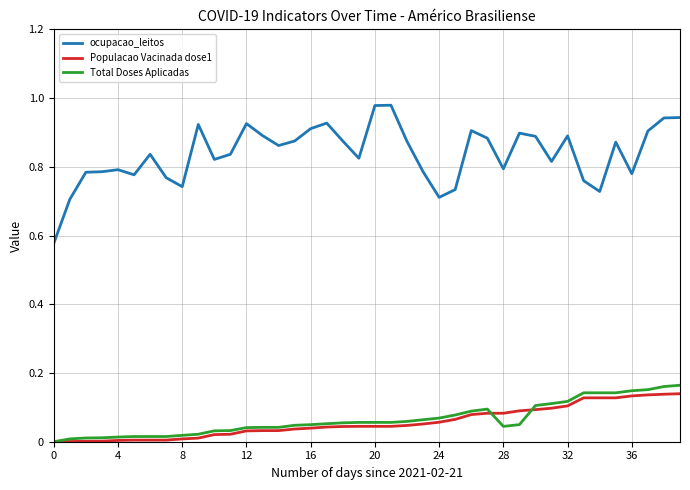

Which series has the widest spread of values?

ocupacao_leitos